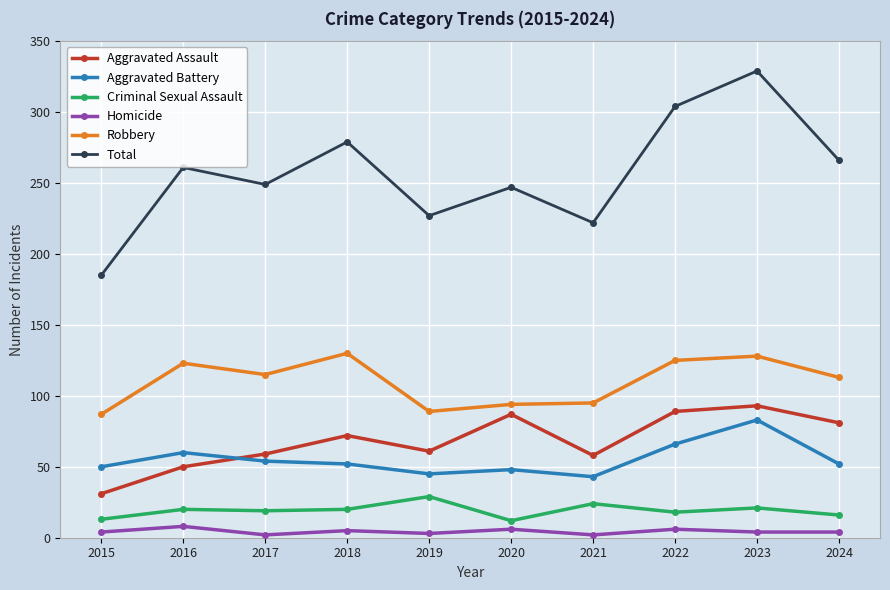

Rank the series by their maximum value, from highest to lowest.

Total, Robbery, Aggravated Assault, Aggravated Battery, Criminal Sexual Assault, Homicide